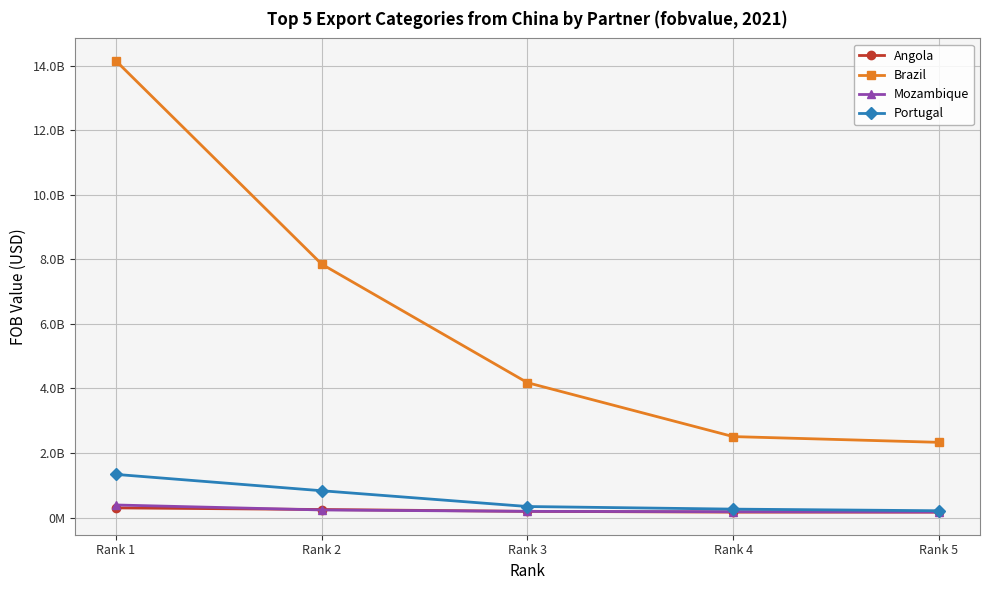

True or false: Mozambique and Brazil intersect in this chart.

False